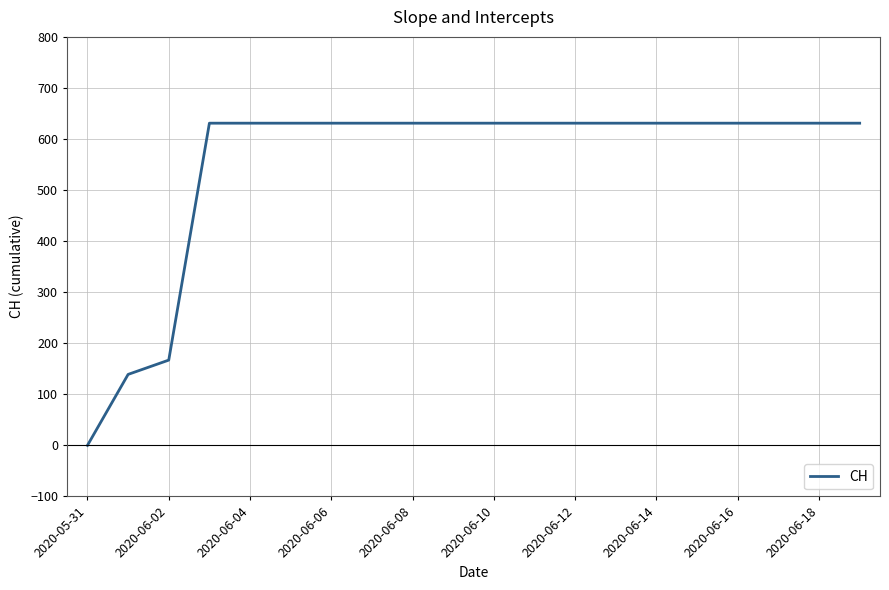

Reading left to right, list all the values displayed in this chart.

0	139	167	631	631	631	631	631	631	631	631	631	631	631	631	631	631	631	631	631